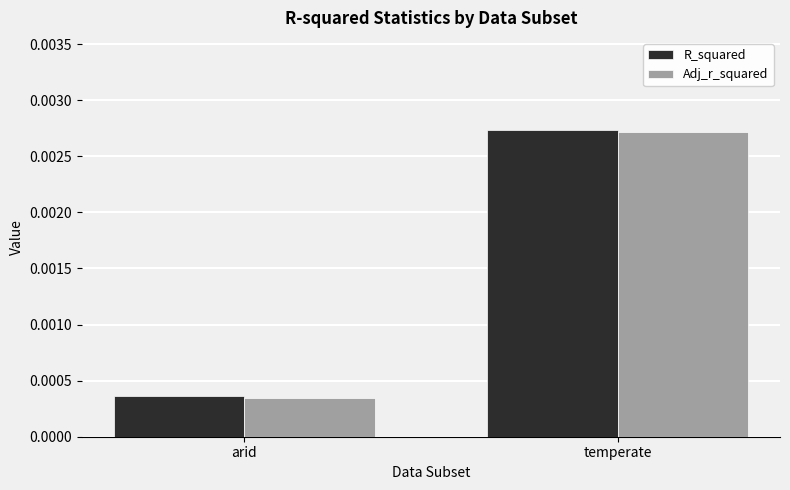

List the labels in order of R_squared value, largest first.

temperate, arid